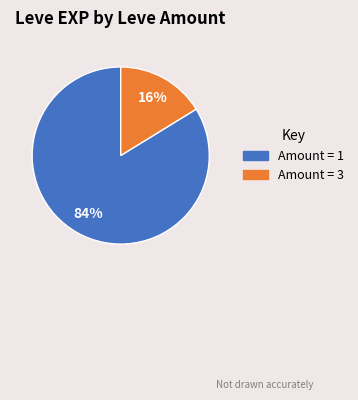

To the nearest percent, what is the average slice percentage?

50%